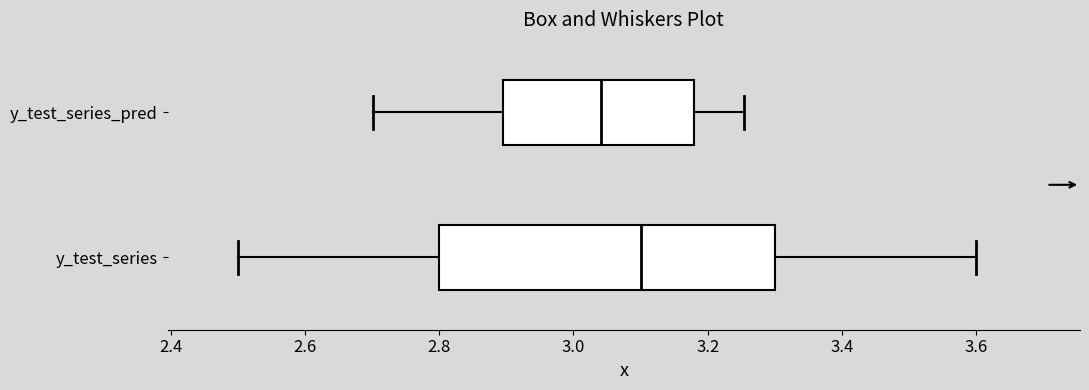

Where is the right edge of the box for y_test_series_pred on the x-axis? The values are not printed on the chart, so give them approximately, as read against the axis.

3.18